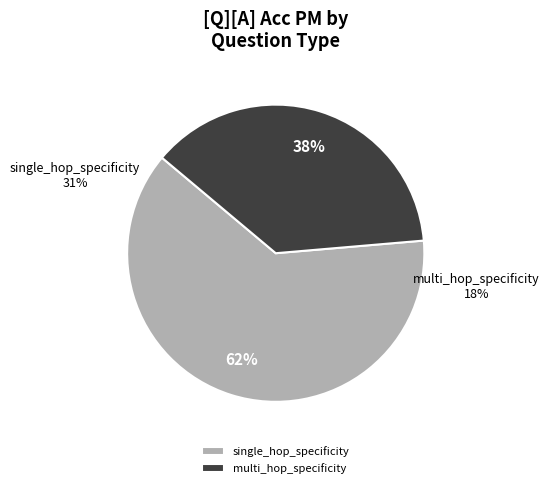

Is the sum of single_hop_specificity and multi_hop_specificity greater than half?

Yes